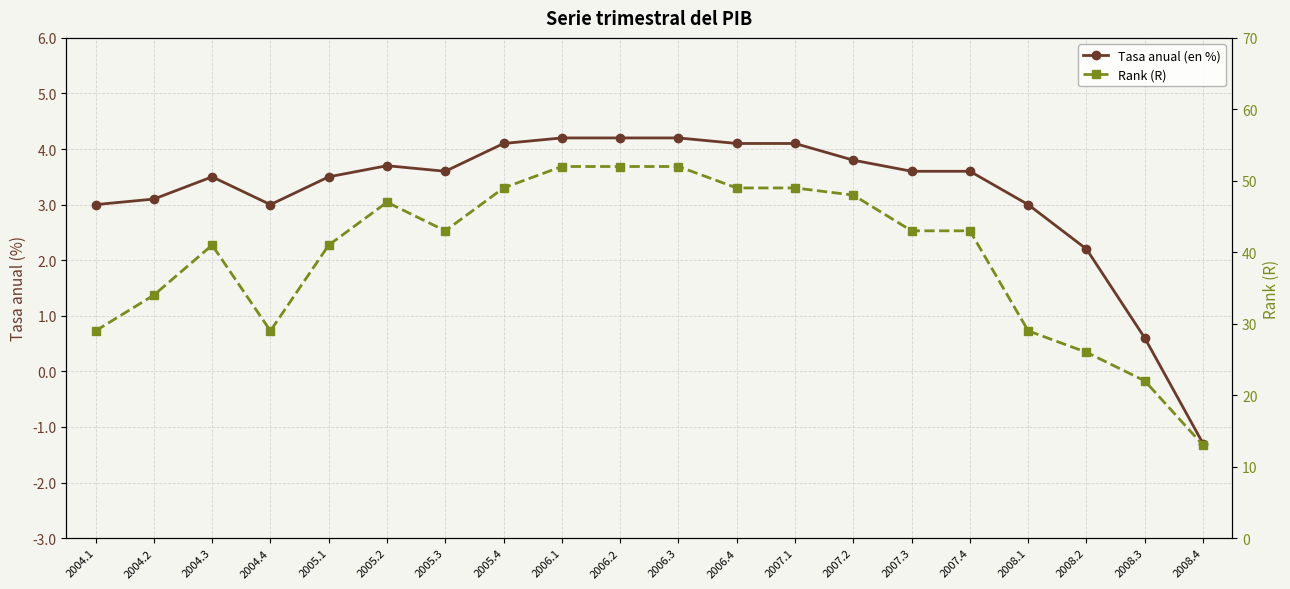

List the labels in order of Rank (R) value, smallest first.

2008.4, 2008.3, 2008.2, 2004.1, 2004.4, 2008.1, 2004.2, 2004.3, 2005.1, 2005.3, 2007.3, 2007.4, 2005.2, 2007.2, 2005.4, 2006.4, 2007.1, 2006.1, 2006.2, 2006.3